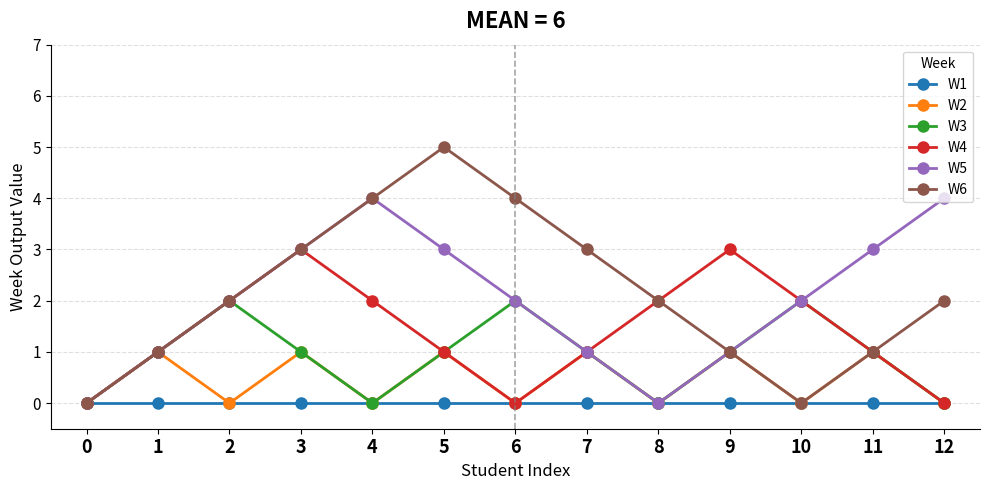

What is the average value of the W5 series?

2